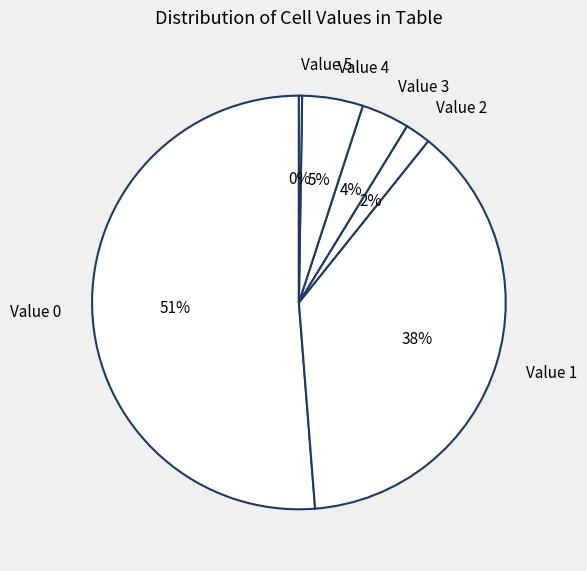

To the nearest percent, what portion does Value 4 represent?

5%